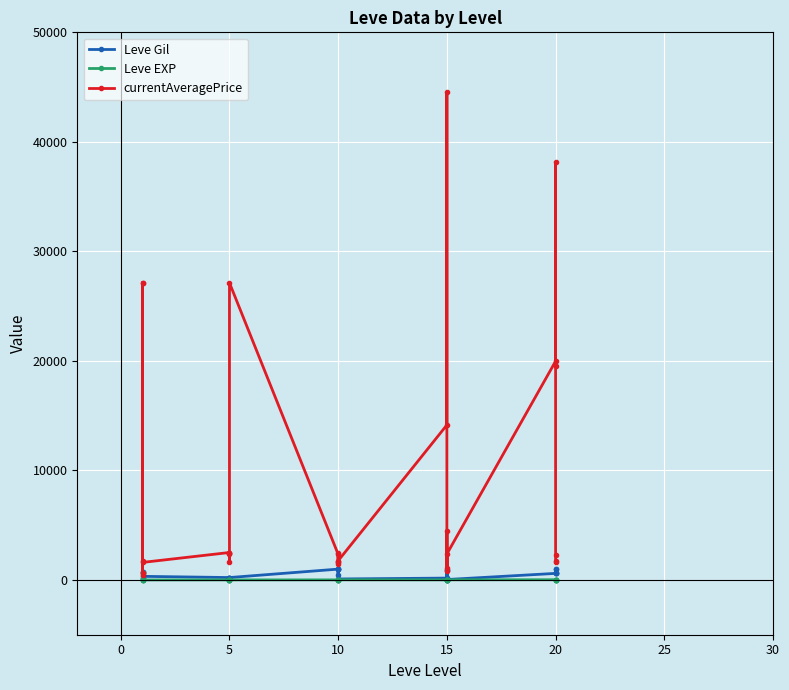

Reading left to right, transcribe all the data shown in this chart.

Leve Gil: 160.0	114.0	115.0	690.0	690.0	330.0	220.0	110.0	220.0	220.0	220.0	220.0	990.0	430.0	990.0	990.0	990.0	90.0	170.0	910.0	170.0	40.0	910.0	40.0	600.0	960.0	600.0	600.0	960.0	600.0
Leve EXP: 1.0	630.0	630.0	1.0	1.0	1.0	5.0	4.0	5.0	5.0	5.0	5.0	9.0	8.0	9.0	9.0	9.0	13.0	7.0	18.0	7.0	13.0	18.0	13.0	21.0	12.0	21.0	21.0	12.0	21.0
currentAveragePrice: 27128.0	627.1	420.4	1750.0	27119.0	1602.0	2507.0	1648.0	2417.0	2481.0	2392.0	27127.0	2342.0	1605.0	1684.0	1500.0	2419.0	1753.0	14149.0	44536.8	1075.2	4500.0	790.5	2370.0	19971.0	19538.0	38134.2	2318.0	1609.0	1694.0